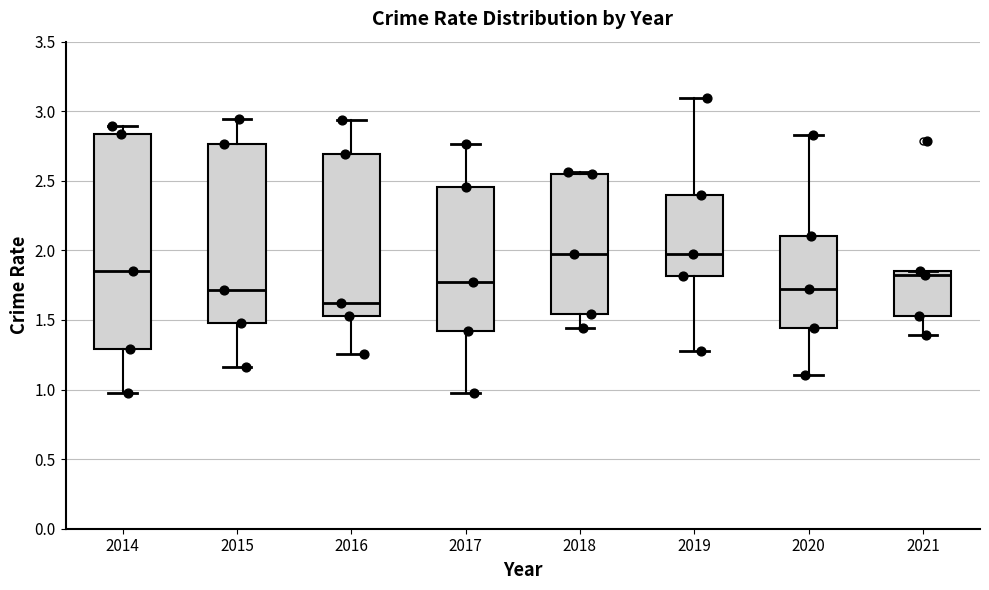

Comparing the boxes themselves (not the whiskers), which one is the tallest?

2014